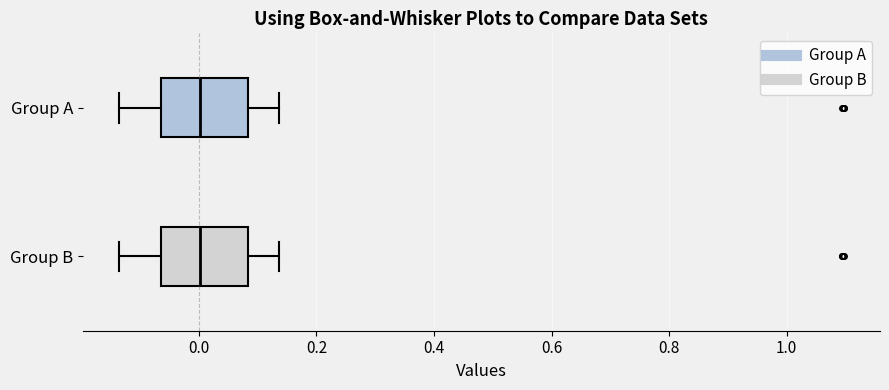

Reading bottom to top, read every box against the x-axis: the position of its median line, the range the box covers, and the ends of its whiskers. The values are not printed on the chart, so give them approximately, as read against the axis.

Group B: median 0.00, box -0.06 to 0.08, whiskers -0.14 to 0.14
Group A: median 0.00, box -0.06 to 0.08, whiskers -0.14 to 0.14